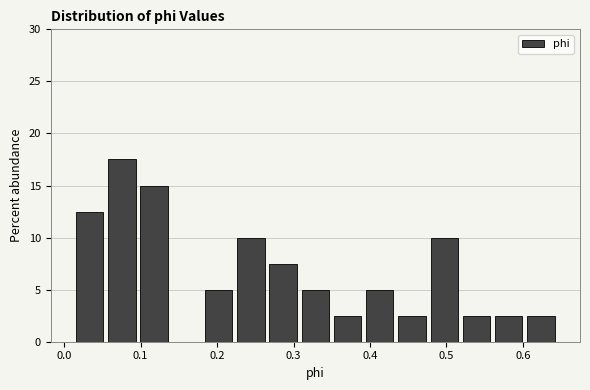

Reading left to right, list every bar in this chart as the range it spans on the x-axis followed by its height. Neither the bar edges nor the heights are printed on the chart, so give them approximately, as read against the axes.

0.01 to 0.05: 12.5
0.05 to 0.10: 17.5
0.10 to 0.14: 15.0
0.14 to 0.18: 0
0.18 to 0.22: 5.0
0.22 to 0.27: 10.0
0.27 to 0.31: 7.5
0.31 to 0.35: 5.0
0.35 to 0.39: 2.5
0.39 to 0.43: 5.0
0.43 to 0.48: 2.5
0.48 to 0.52: 10.0
0.52 to 0.56: 2.5
0.56 to 0.60: 2.5
0.60 to 0.64: 2.5